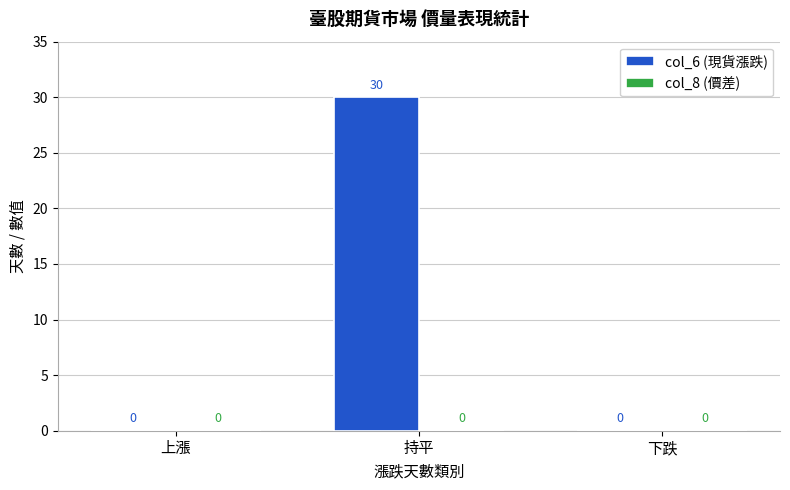

What is the change in value from 持平 to 下跌?

-30